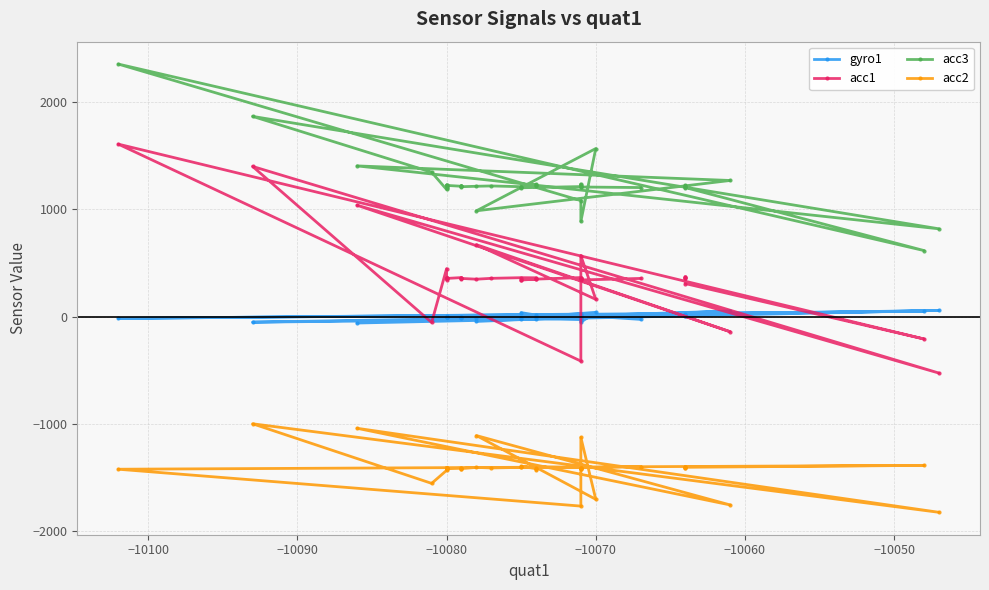

The value of acc2 at 15 is -712. True or false?

False